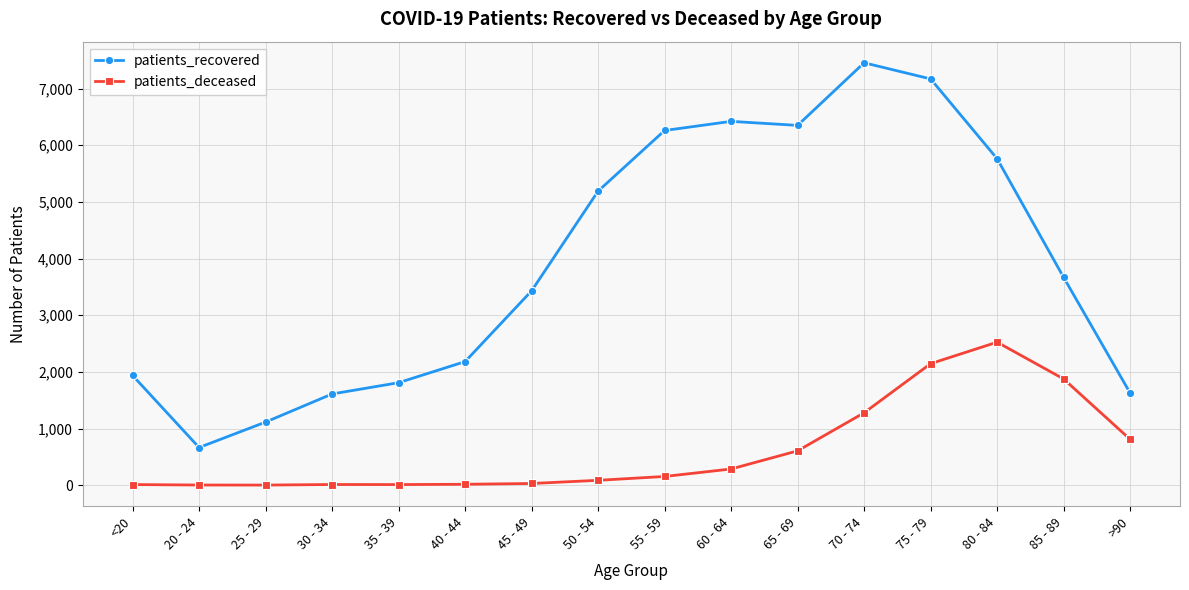

What is the label of the 13th point from the left?

75 - 79